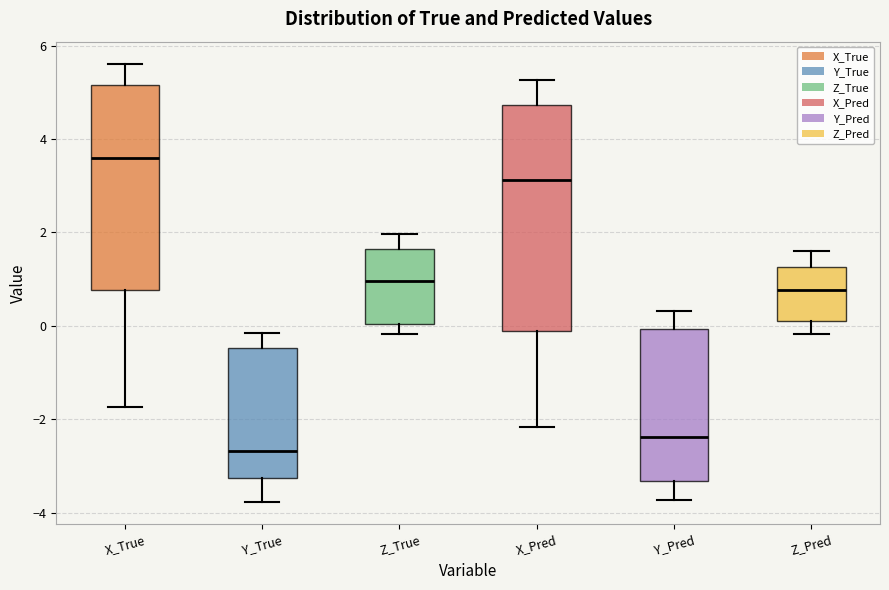

Reading left to right, read every box against the y-axis: the position of its median line, the range the box covers, and the ends of its whiskers. The values are not printed on the chart, so give them approximately, as read against the axis.

X_True: median 3.6, box 0.8 to 5.2, whiskers -1.8 to 5.6
Y_True: median -2.6, box -3.2 to -0.4, whiskers -3.8 to -0.2
Z_True: median 1.0, box 0.0 to 1.6, whiskers -0.2 to 2.0
X_Pred: median 3.2, box -0.2 to 4.8, whiskers -2.2 to 5.2
Y_Pred: median -2.4, box -3.4 to 0.0, whiskers -3.8 to 0.4
Z_Pred: median 0.8, box 0.2 to 1.2, whiskers -0.2 to 1.6